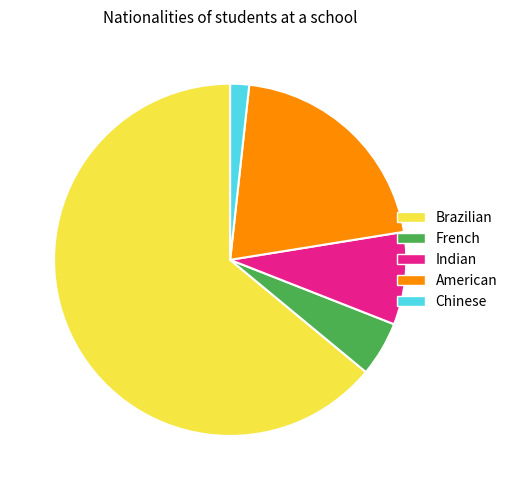

Do American and Brazilian together represent more than half of the pie?

Yes